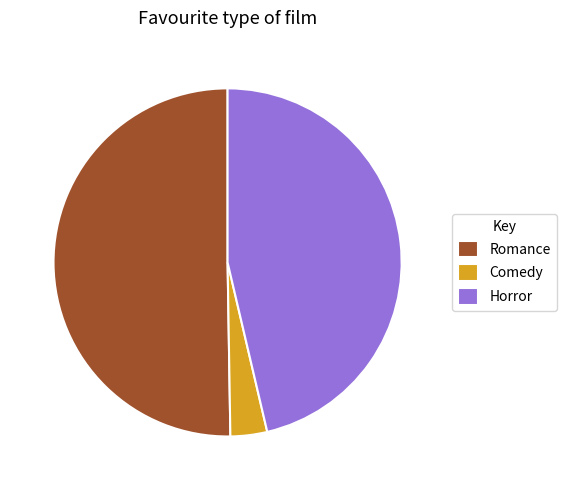

How many slices are in this pie chart?

3